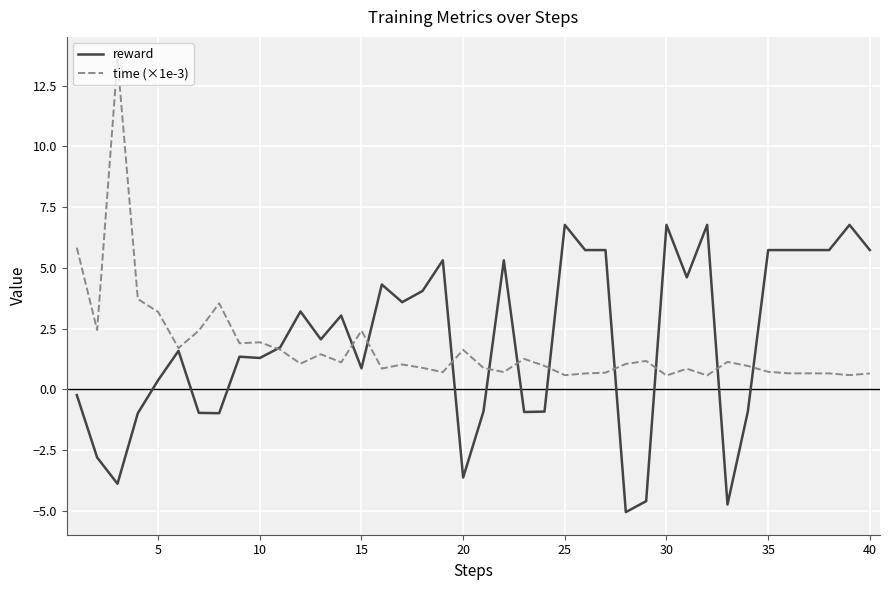

What is the lowest value of the reward series?

-5.0